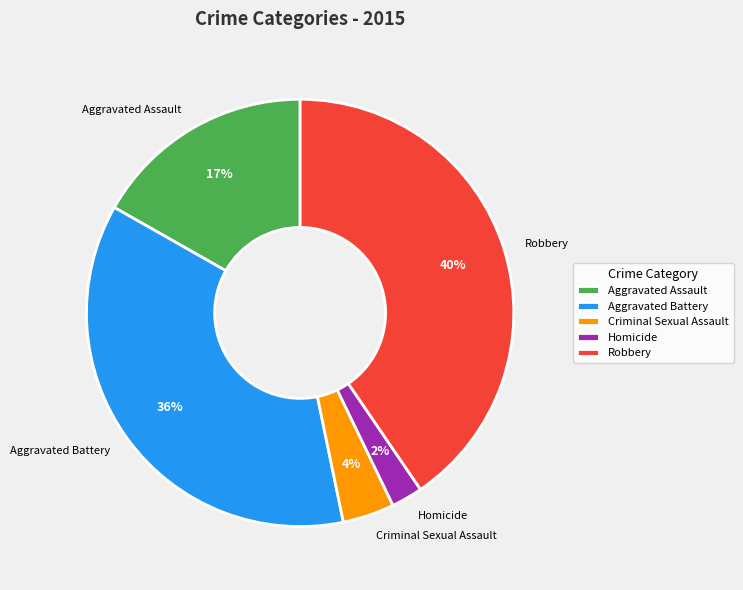

The Criminal Sexual Assault slice represents 4% of the pie. True or false?

True